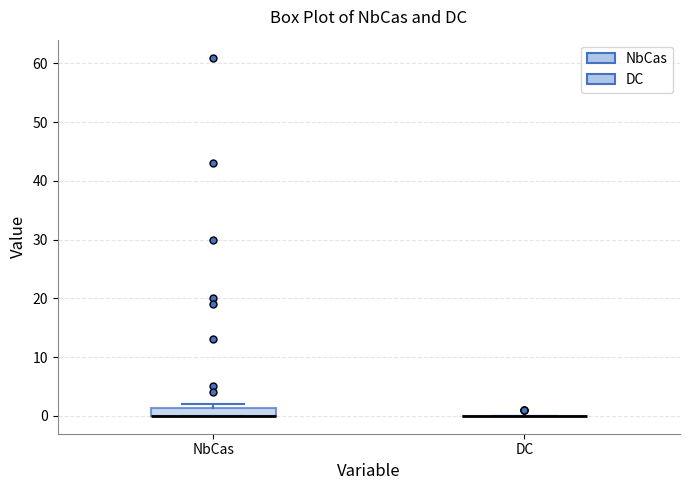

Comparing the boxes themselves (not the whiskers), which one is the tallest?

NbCas